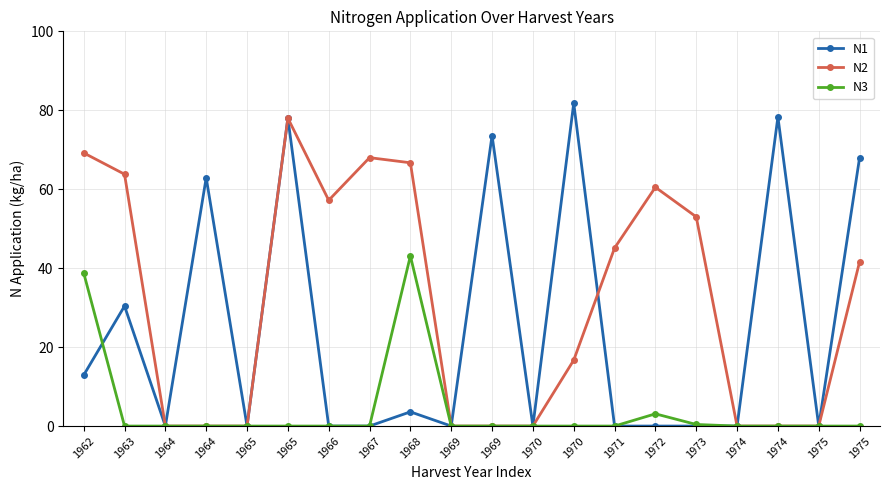

True or false: N3 has a value of 62.4 at 1962.

False